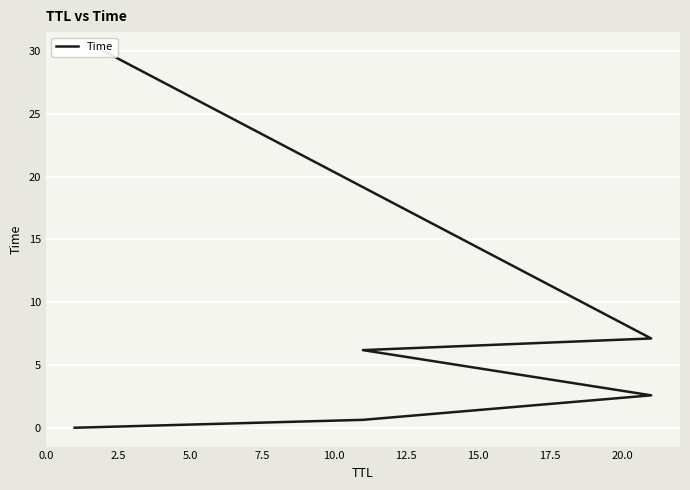

How many lines are shown in the chart?

1